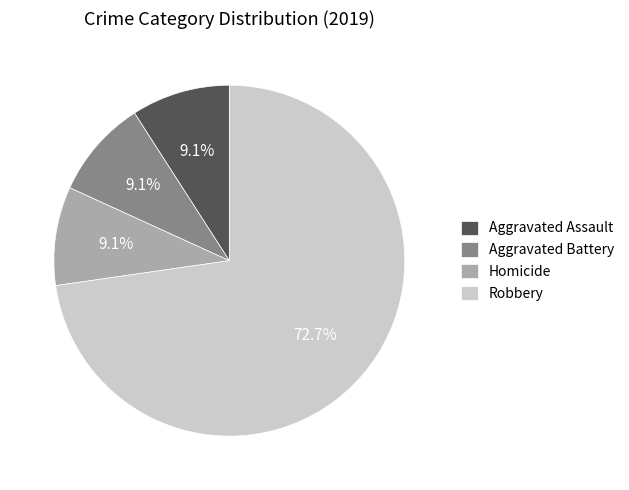

What percentage is the Homicide slice, to the nearest percent?

9%